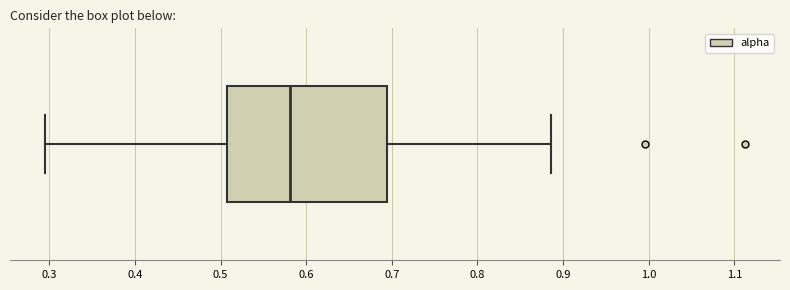

Read this box plot against the x-axis: the position of the median line, the range covered by the box, and the ends of both whiskers. The values are not printed on the chart, so give them approximately, as read against the axis.

median 0.58, box 0.51 to 0.69, whiskers 0.29 to 0.89